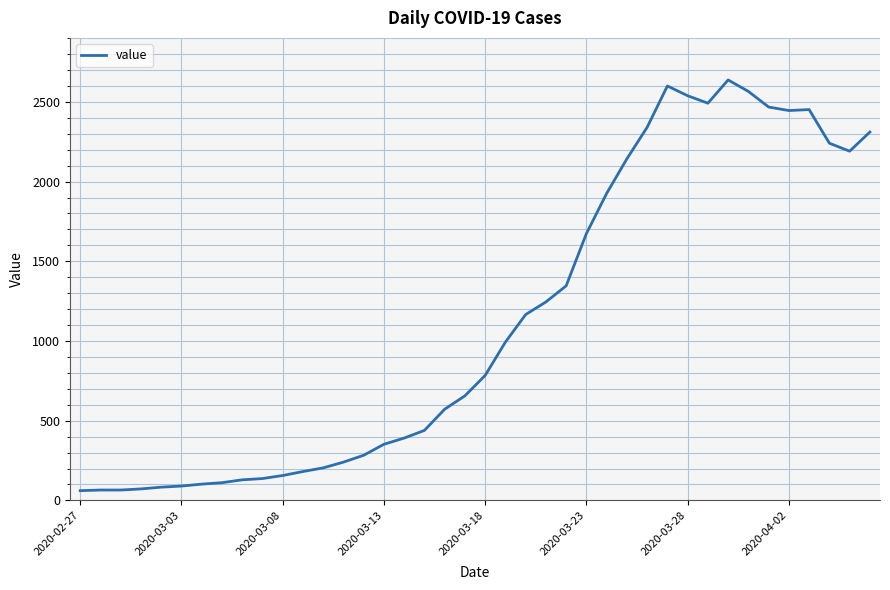

What is the smallest value displayed?

61